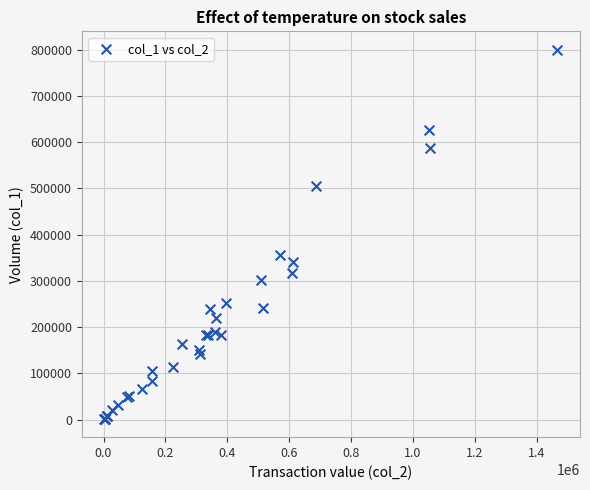

What Y value in the scatter plot is closest to 401000?

356000